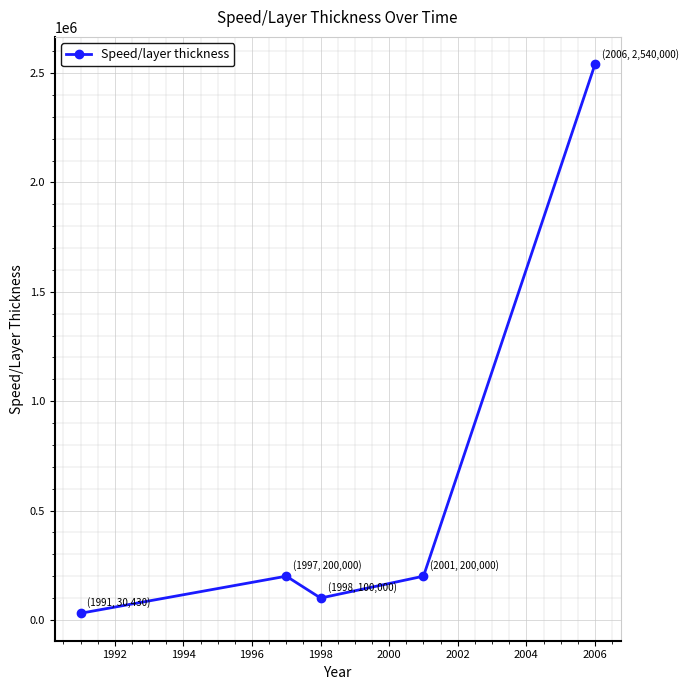

What is the maximum value shown in the chart?

2540000